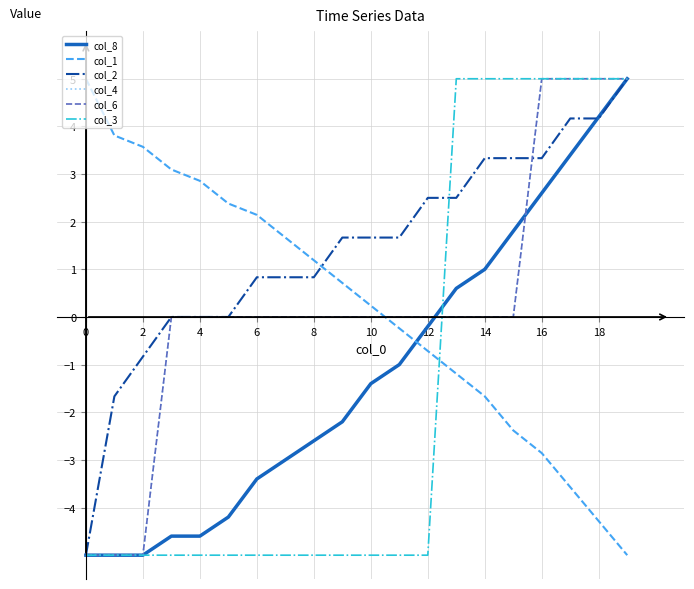

What is the highest value of the col_8 series?

5.0